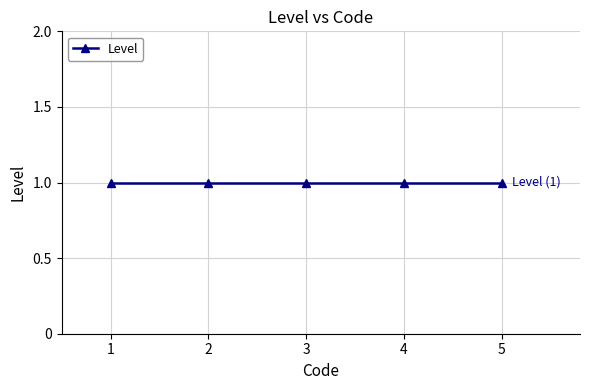

What is the value of the 4th point from the left?

1